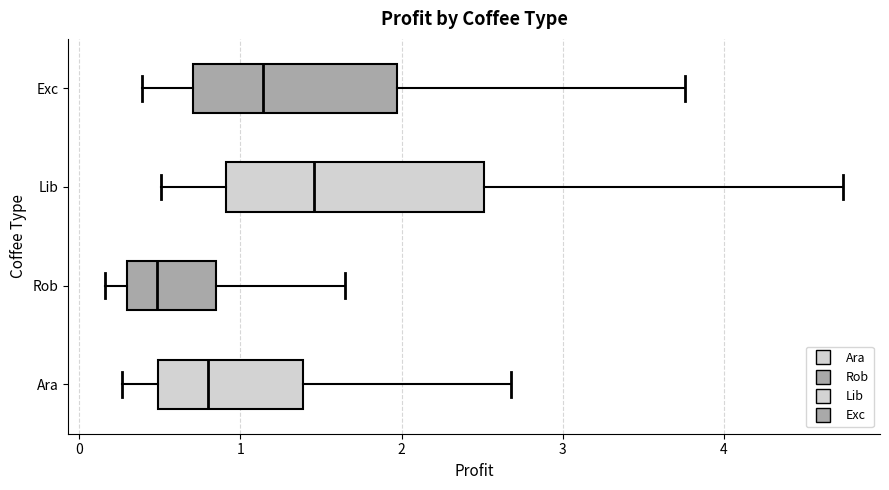

Which box has the furthest to the right median line?

Lib